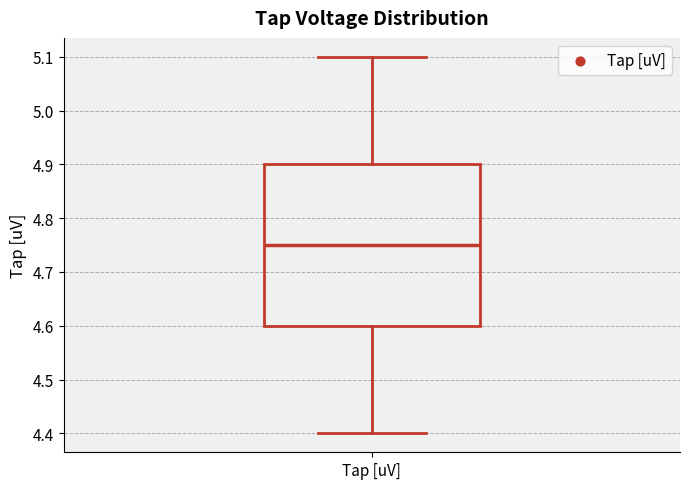

Transcribe this box plot: give where the median line is, the range the box spans, and where the two whiskers end, as read against the y-axis. The values are not printed on the chart, so give them approximately, as read against the axis.

median 4.75, box 4.60 to 4.90, whiskers 4.40 to 5.10